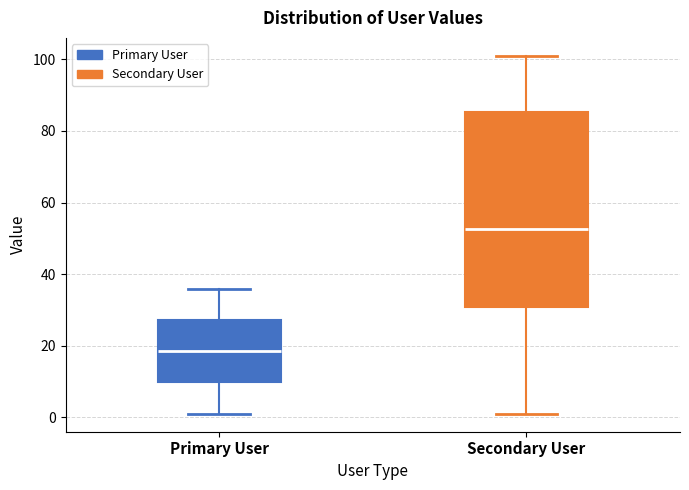

Reading left to right, read every box against the y-axis: the position of its median line, the range the box covers, and the ends of its whiskers. The values are not printed on the chart, so give them approximately, as read against the axis.

Primary User: median 18, box 10 to 28, whiskers 2 to 36
Secondary User: median 52, box 30 to 86, whiskers 2 to 102